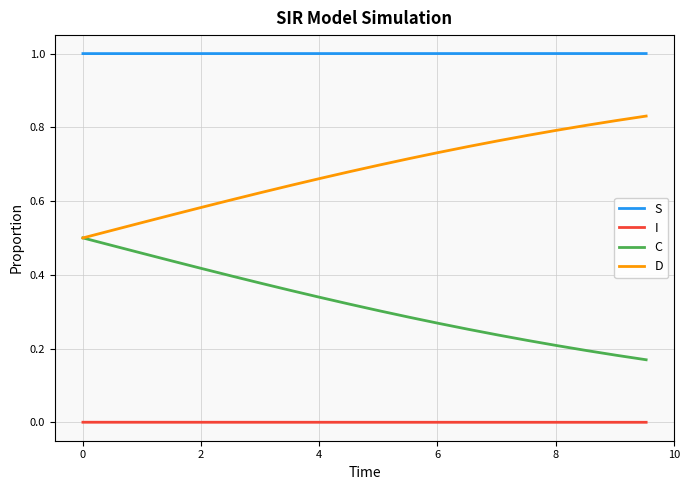

What is the greatest value displayed?

1.0